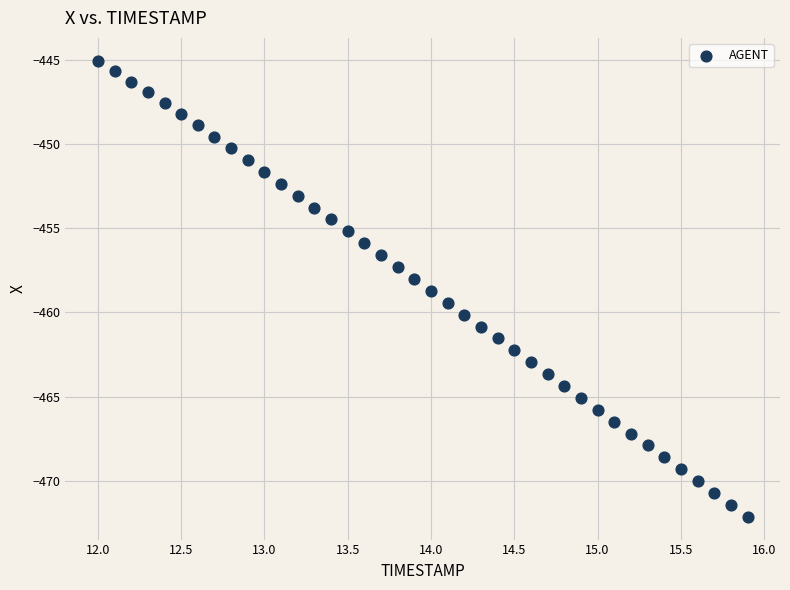

What is the range of X values (max minus min)?

3.9